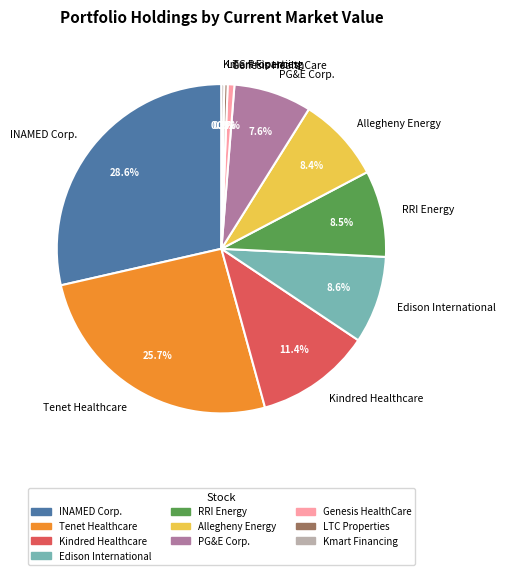

Is Kindred Healthcare the majority of the pie?

No